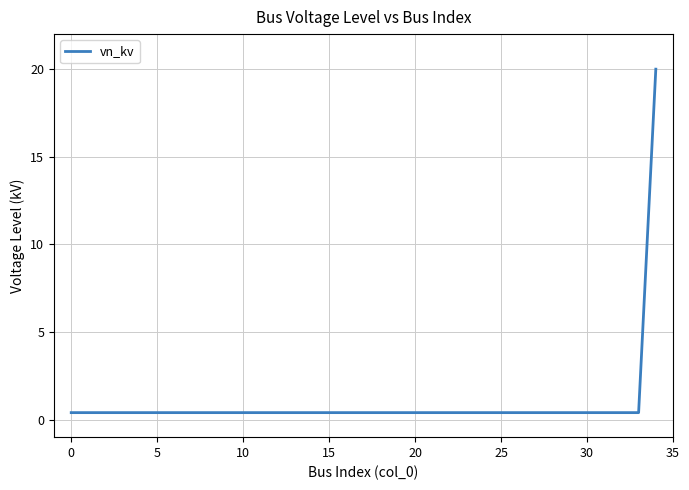

What is the greatest value displayed?

20.0